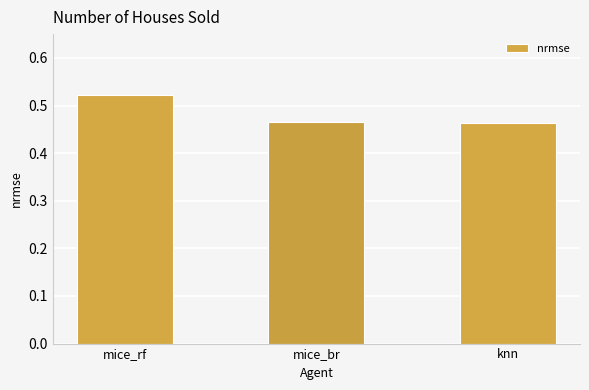

Does the chart contain any negative values?

No